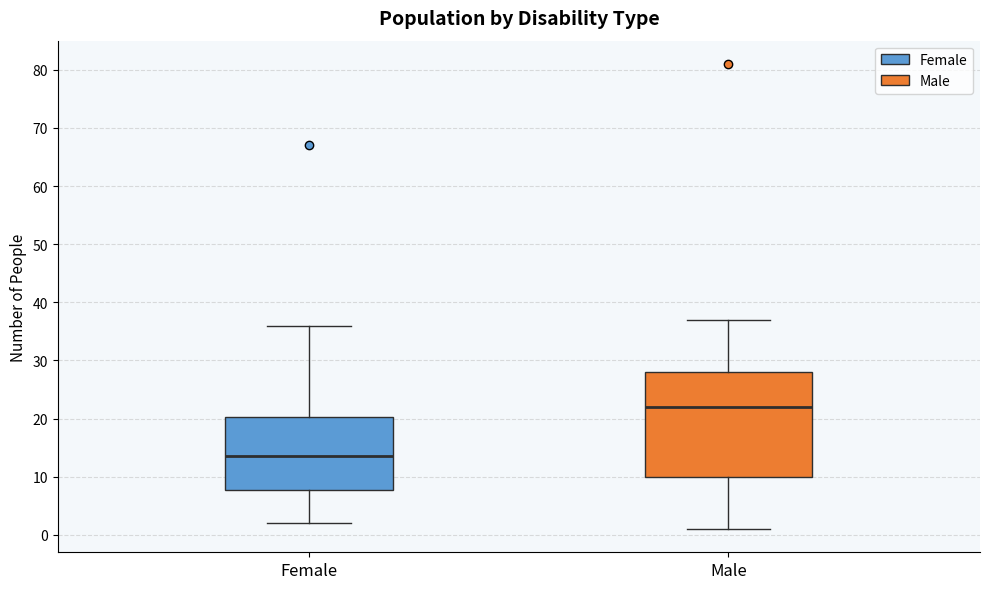

Which box has the lowest median line?

Female